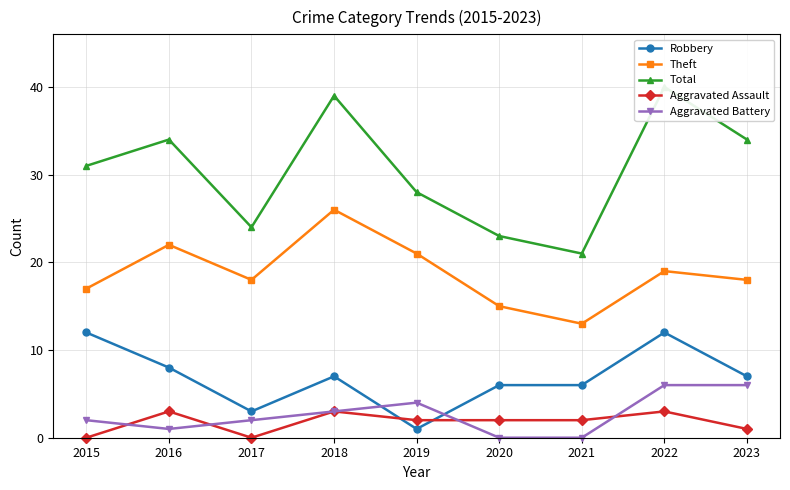

Does the chart display data point markers on the line(s)?

Yes